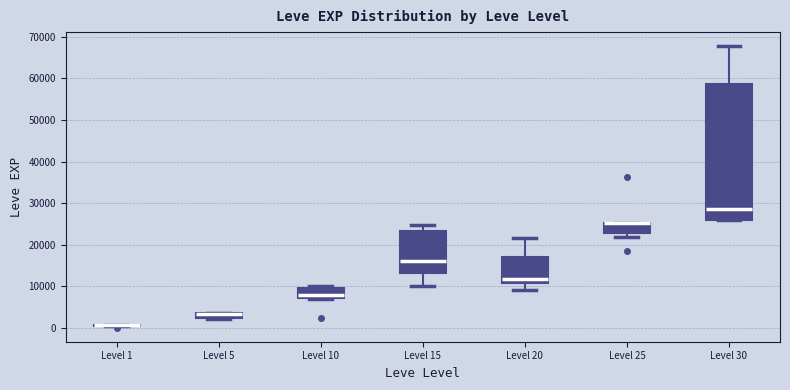

Where does the upper whisker of the box for Level 20 end on the y-axis? The values are not printed on the chart, so give them approximately, as read against the axis.

22000